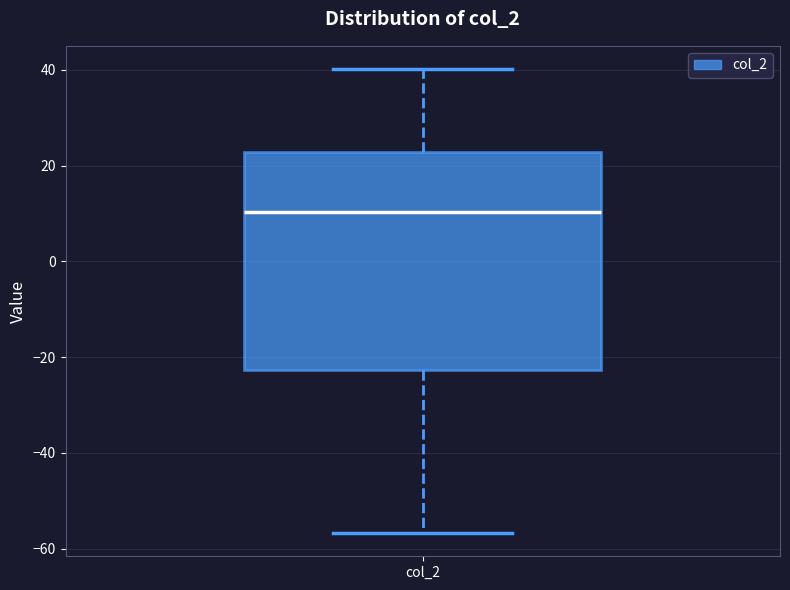

Where does the median line of the box for col_2 sit on the y-axis? The values are not printed on the chart, so give them approximately, as read against the axis.

10